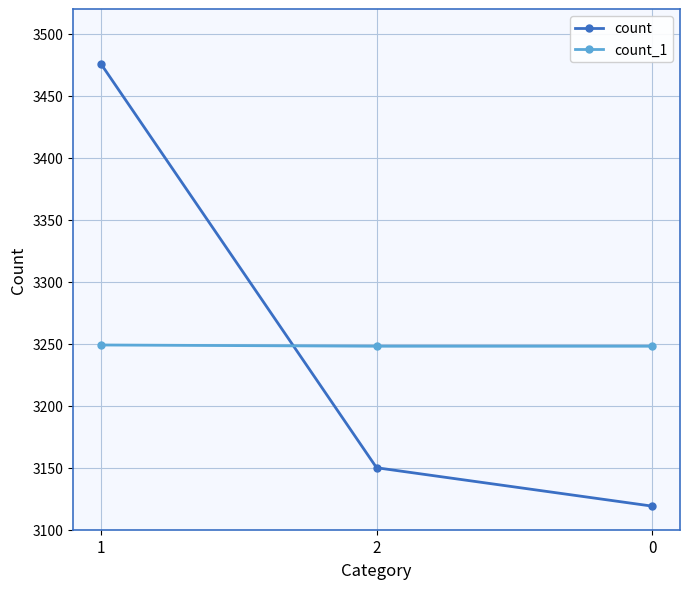

What value does the count series have at 0, to the nearest 50?

3100